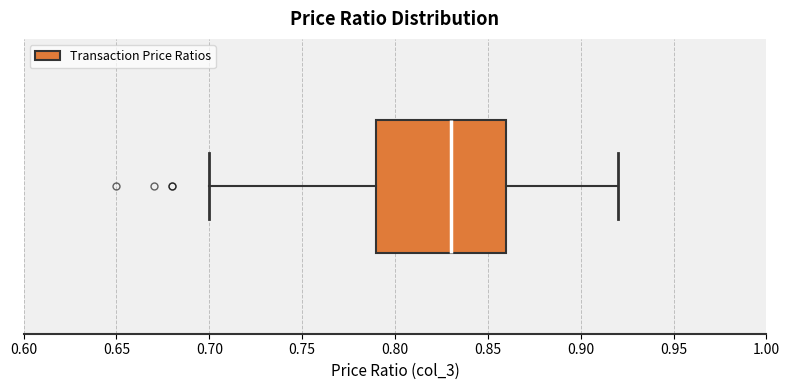

Transcribe this box plot: give where the median line is, the range the box spans, and where the two whiskers end, as read against the x-axis. The values are not printed on the chart, so give them approximately, as read against the axis.

median 0.83, box 0.79 to 0.86, whiskers 0.70 to 0.92